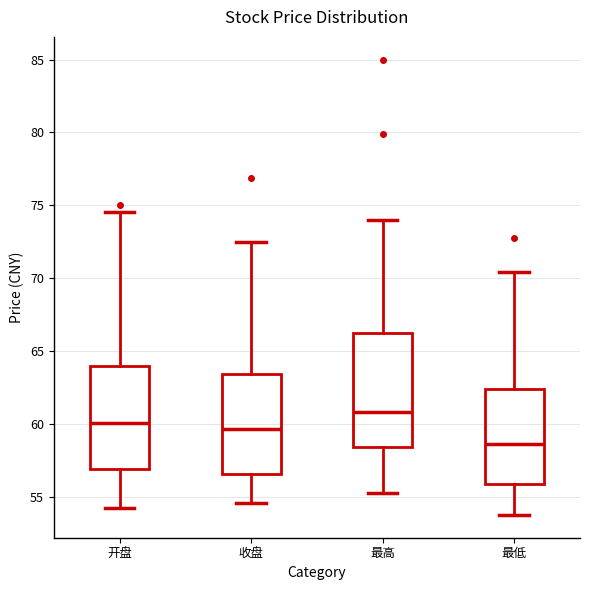

Which box is the tallest, from its lower edge to its upper edge?

最高